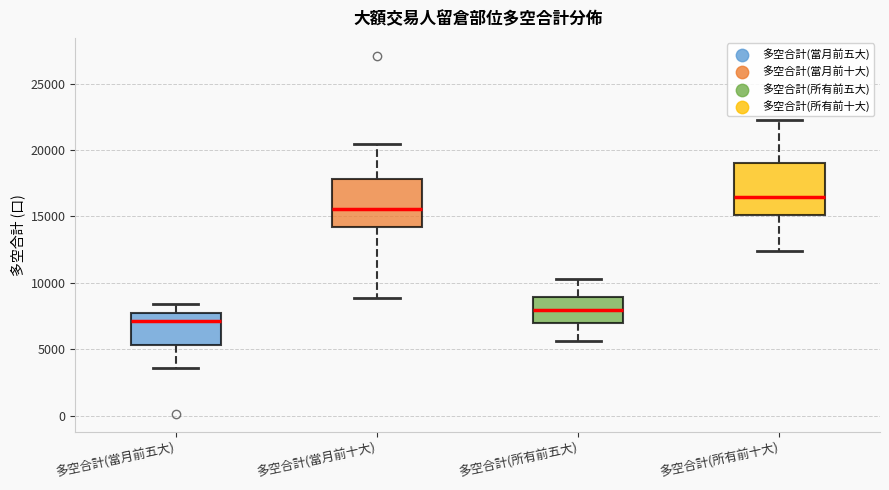

Which box has the highest median line?

多空合計(所有前十大)